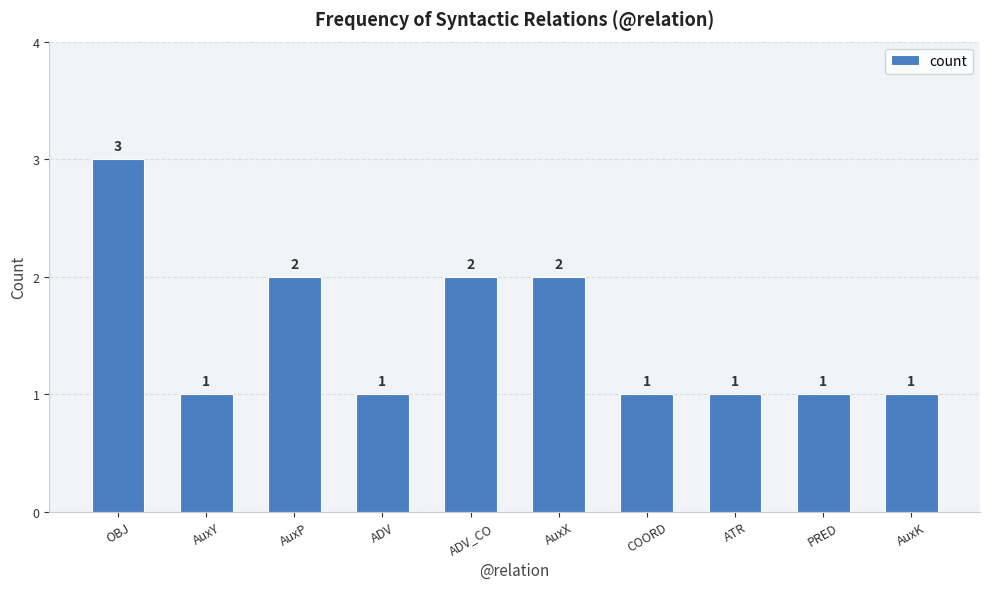

Reading right to left, extract all data points from this chart.

AuxK=1	PRED=1	ATR=1	COORD=1	AuxX=2	ADV_CO=2	ADV=1	AuxP=2	AuxY=1	OBJ=3